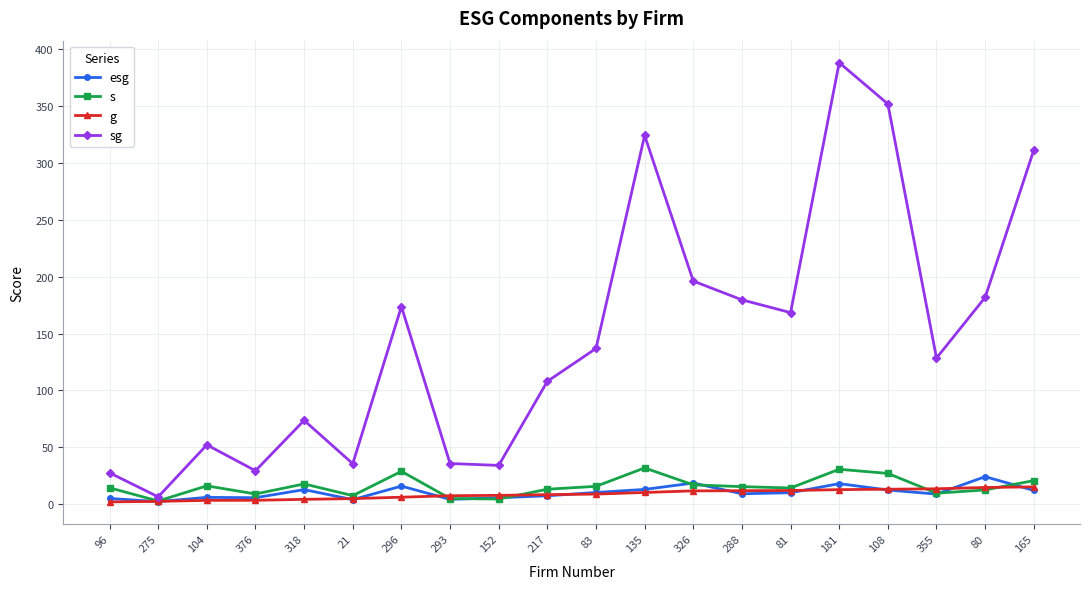

What is the greatest value displayed?

388.3